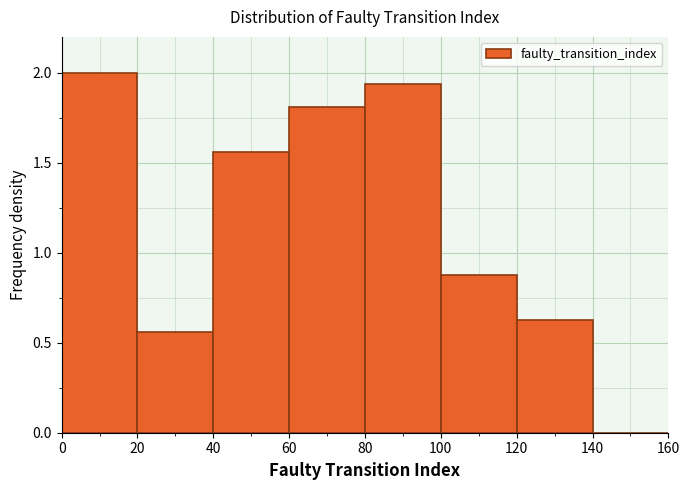

Reading left to right, transcribe this chart: for each bar, give the range it covers on the x-axis and its height. The values are not printed on the chart, so give them approximately, as read against the axis.

0 to 20: 2.00
20 to 40: 0.55
40 to 60: 1.55
60 to 80: 1.80
80 to 100: 1.95
100 to 120: 0.90
120 to 140: 0.65
140 to 160: 0